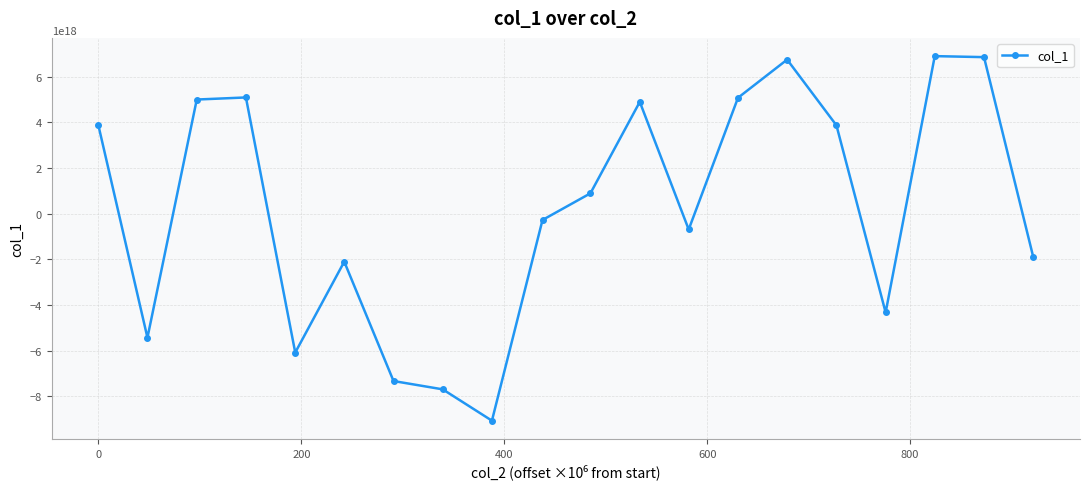

True or false: there are more than 0 points higher than both neighbors.

True